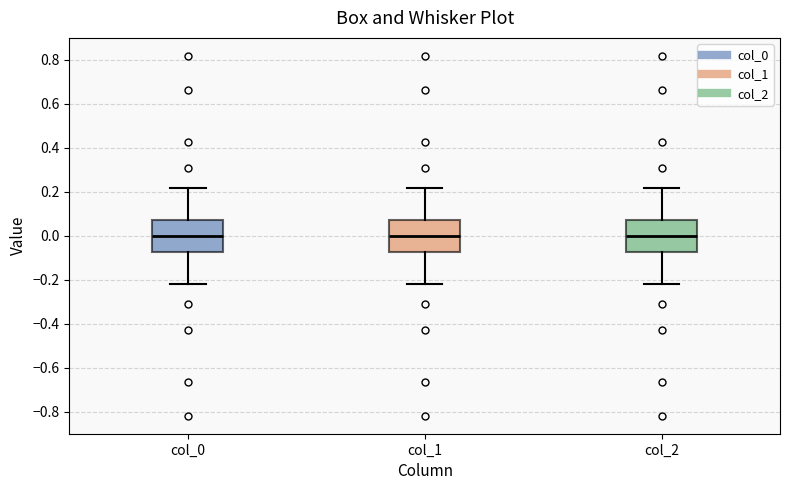

Where is the lower edge of the box for col_0 on the y-axis? The values are not printed on the chart, so give them approximately, as read against the axis.

-0.08